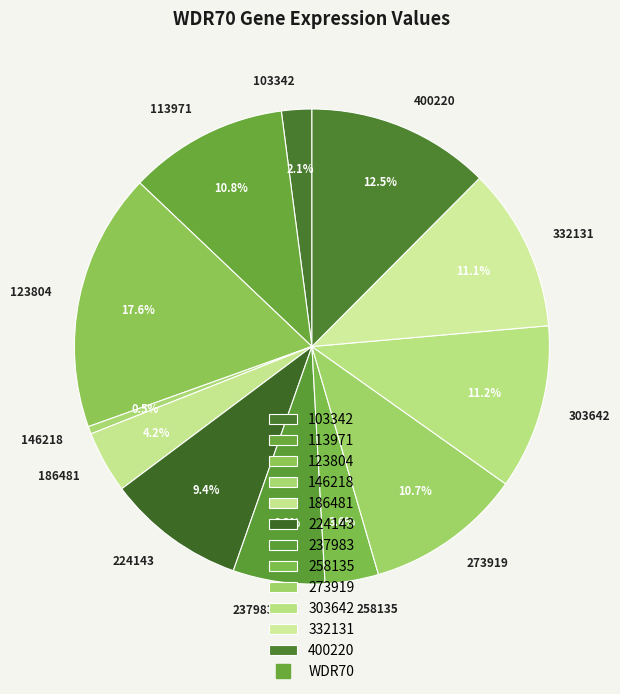

How many slices are in this pie chart?

12